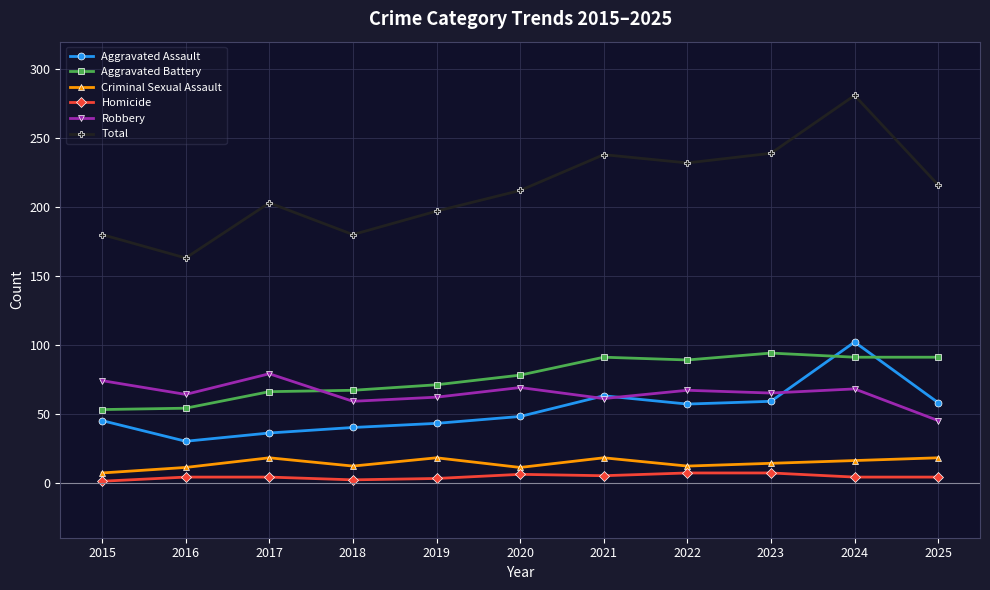

True or false: Total and Robbery intersect in this chart.

False